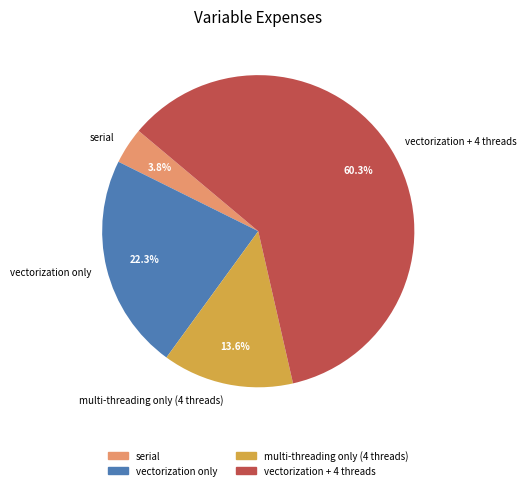

What is the smallest slice in the pie chart?

serial